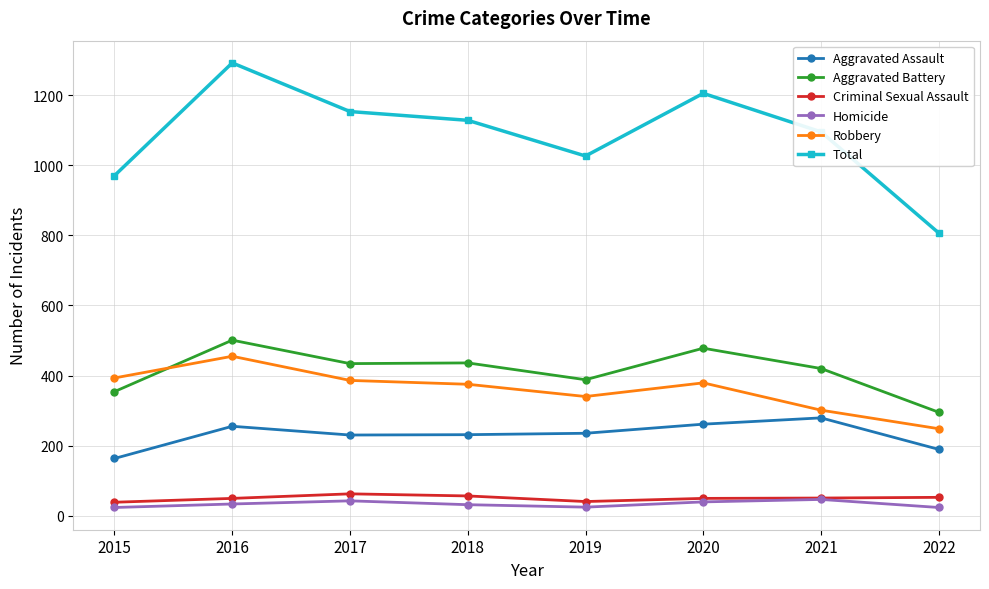

Read the Aggravated Battery value at 2015, to the nearest 10.

350